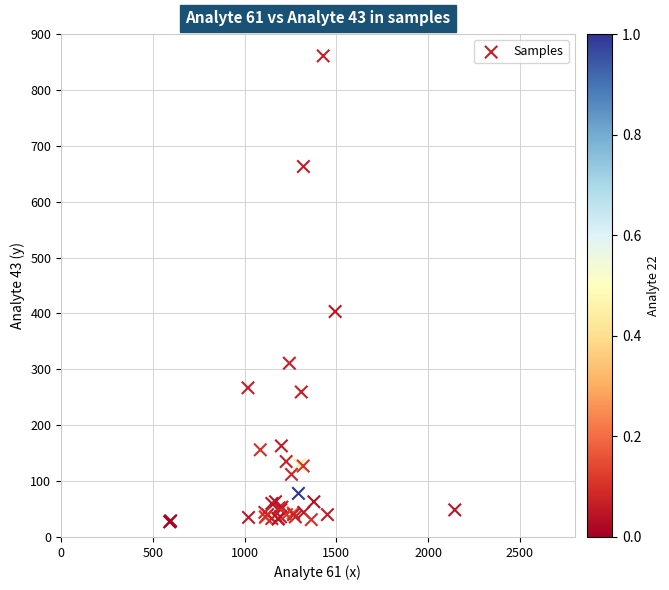

What Y value in the scatter plot is closest to 444?

403.5